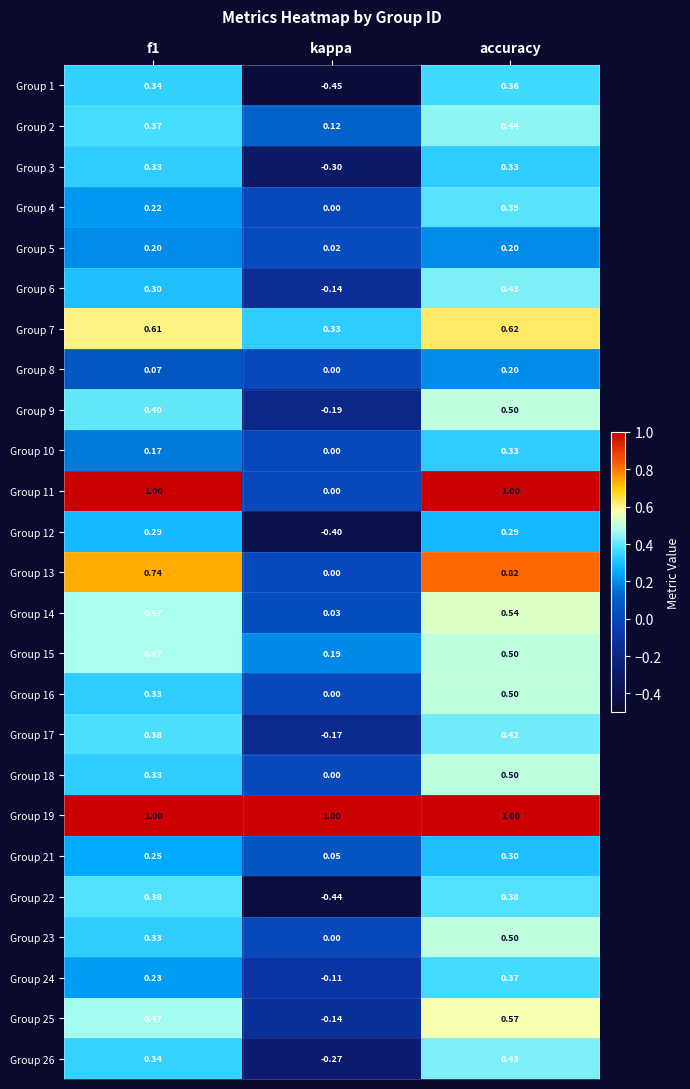

At which label does Group 26 reach its minimum?

kappa